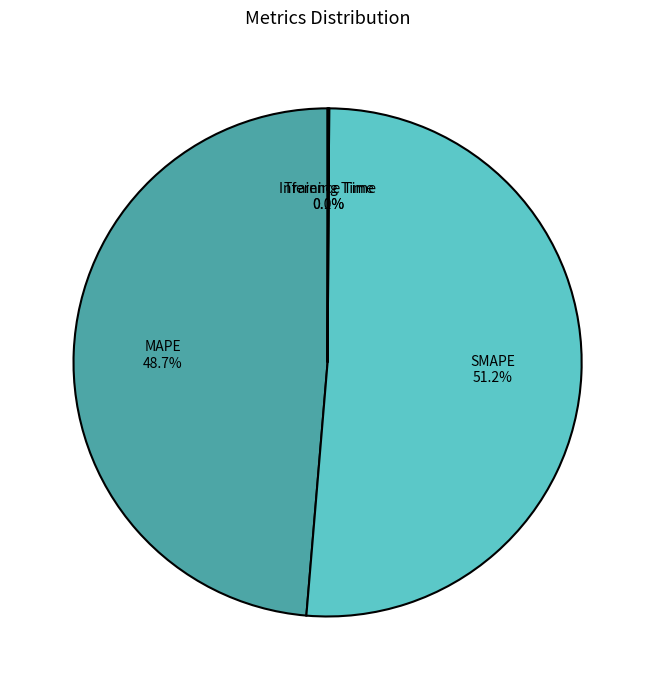

Rank the categories by value from lowest to highest.

Training Time, Inference Time, MAPE, SMAPE